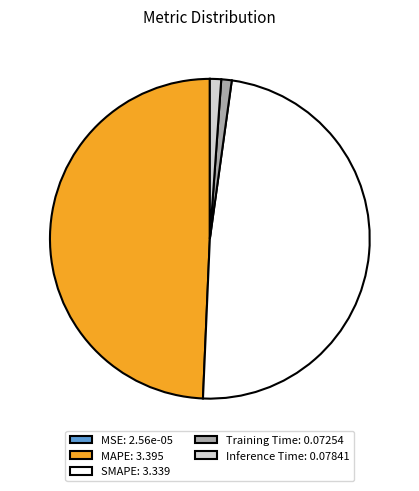

Does any single category account for the majority?

No